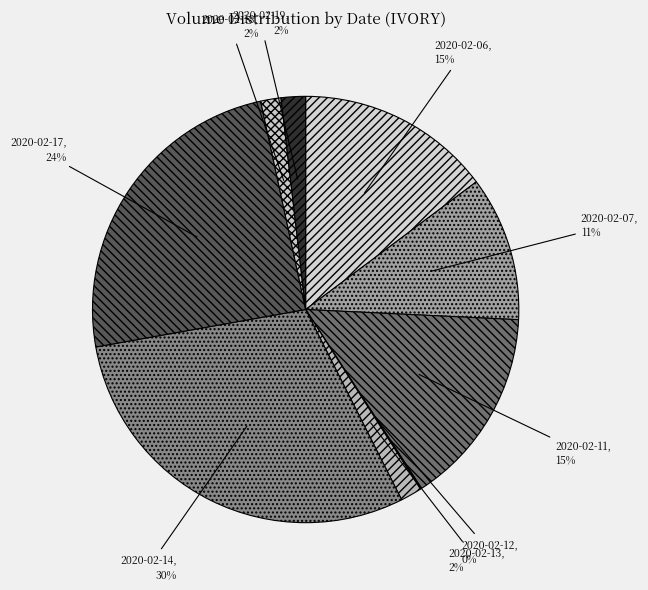

Is there any slice that represents more than half of the pie?

No